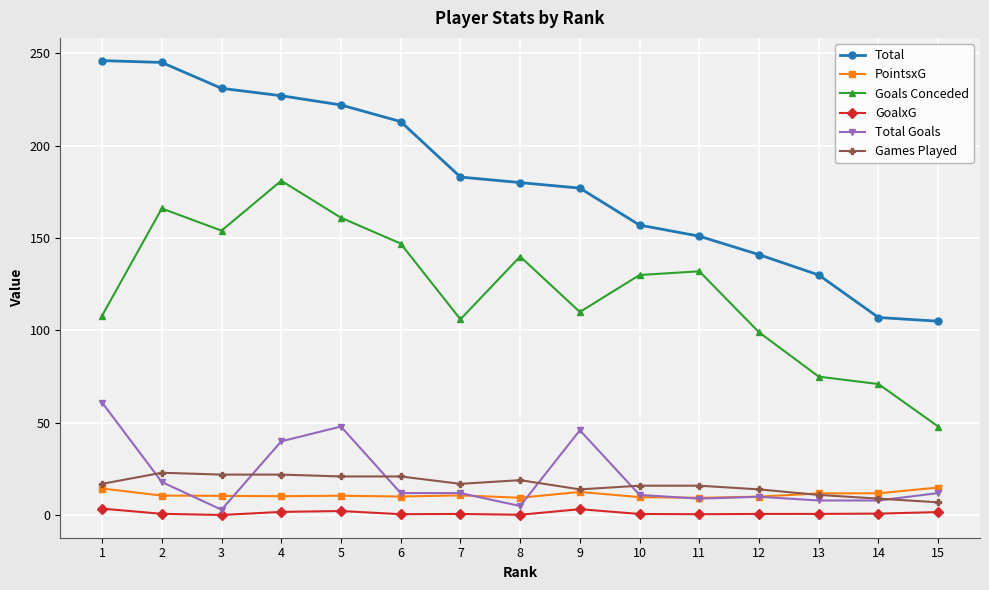

Rank the series by their maximum value, from lowest to highest.

GoalxG, PointsxG, Games Played, Total Goals, Goals Conceded, Total